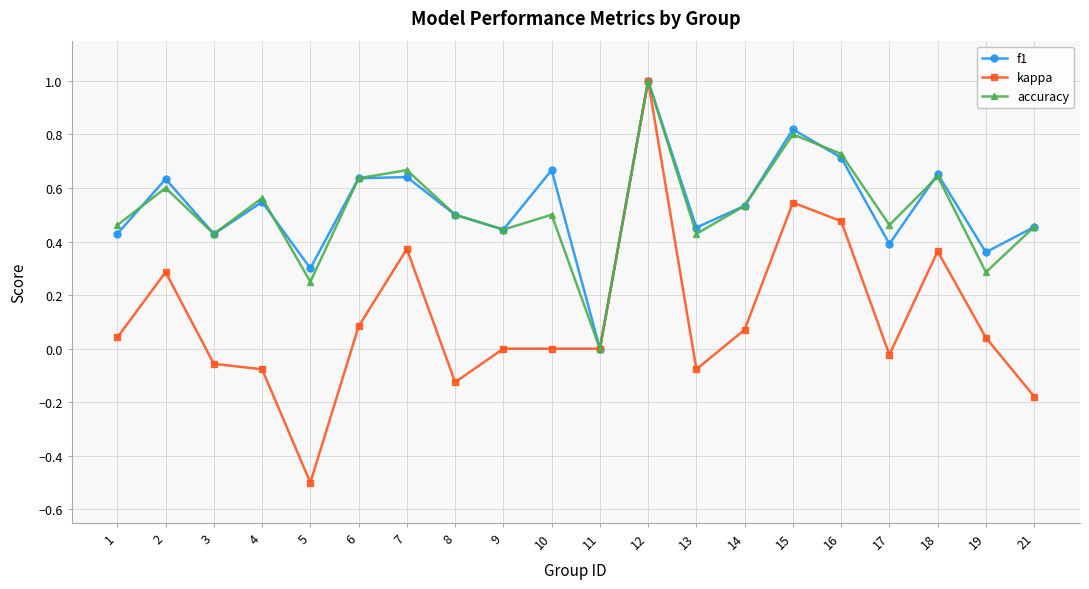

What is the value of the accuracy point at the 19th from the left?

0.3